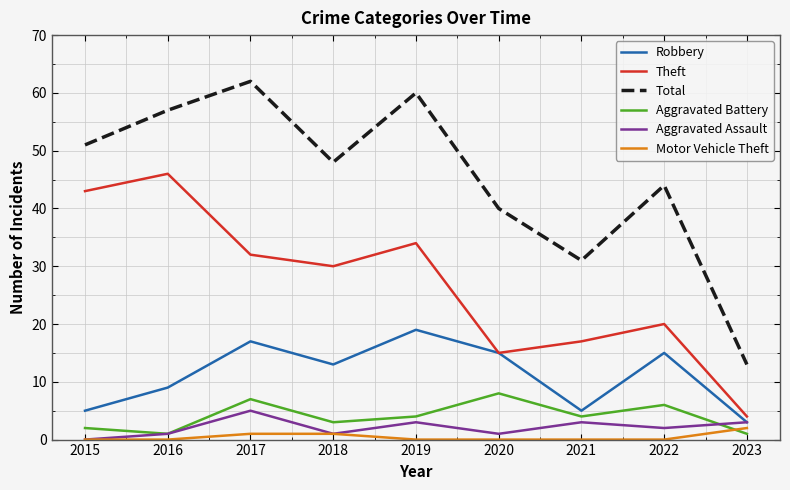

Reading right to left, what are all the values shown in this chart?

Robbery: 3	15	5	15	19	13	17	9	5
Theft: 4	20	17	15	34	30	32	46	43
Total: 13	44	31	40	60	48	62	57	51
Aggravated Battery: 1	6	4	8	4	3	7	1	2
Aggravated Assault: 3	2	3	1	3	1	5	1	0
Motor Vehicle Theft: 2	0	0	0	0	1	1	0	0